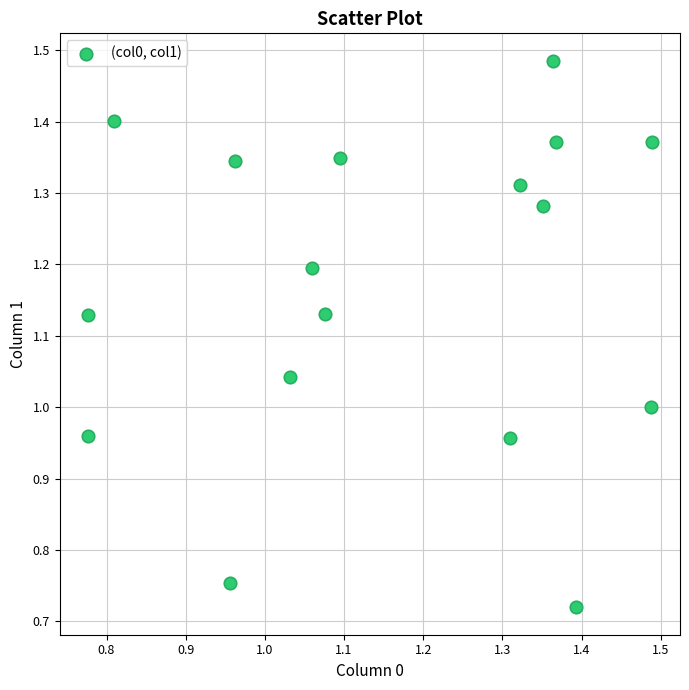

How many points are shown in the scatter plot?

17